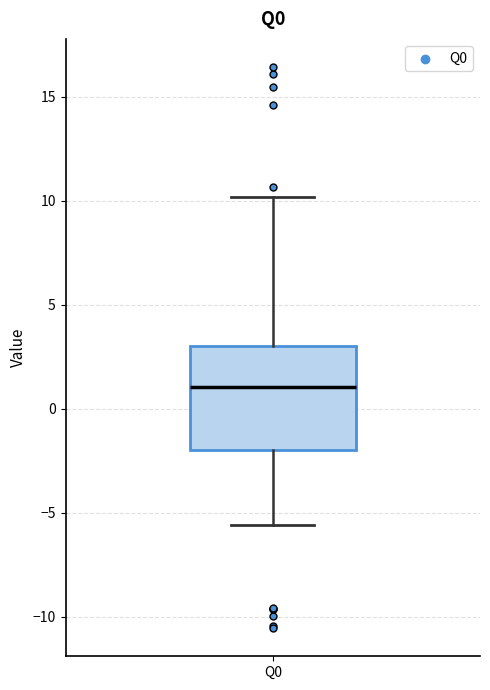

Where does the median line of the box for Q0 sit on the y-axis? The values are not printed on the chart, so give them approximately, as read against the axis.

1.0